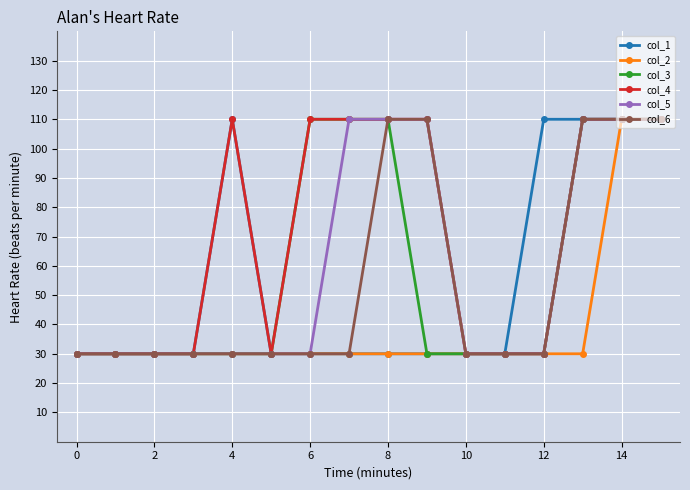

What is the maximum value shown in the chart?

110